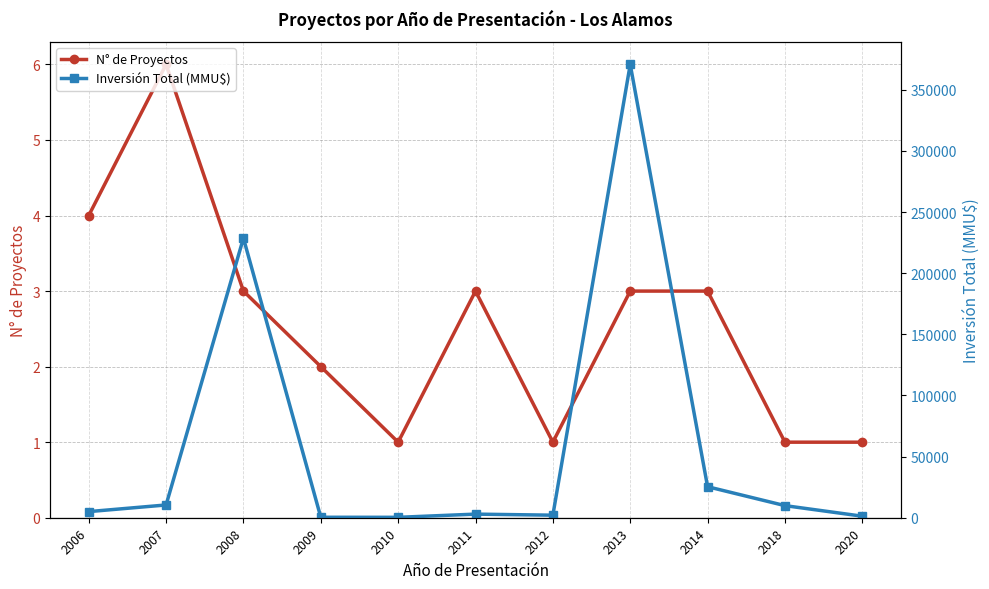

In N° de Proyectos, how many points are higher than both neighbors (excluding endpoints)?

2